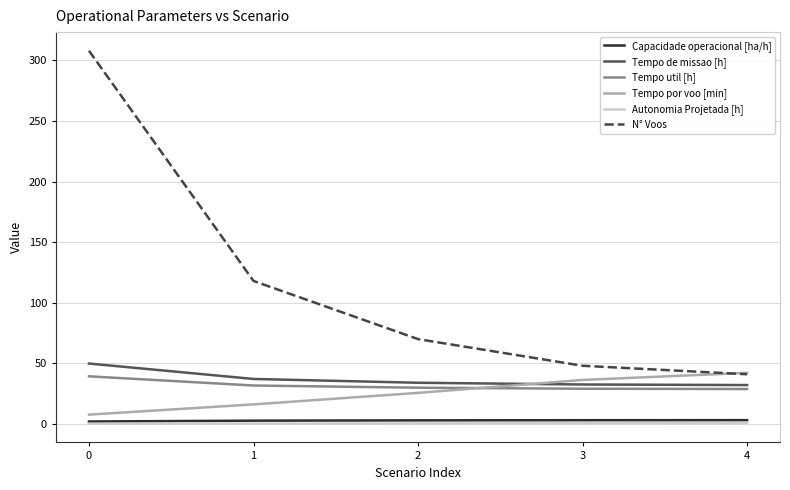

True or false: Autonomia Projetada [h] and N° Voos intersect in this chart.

False